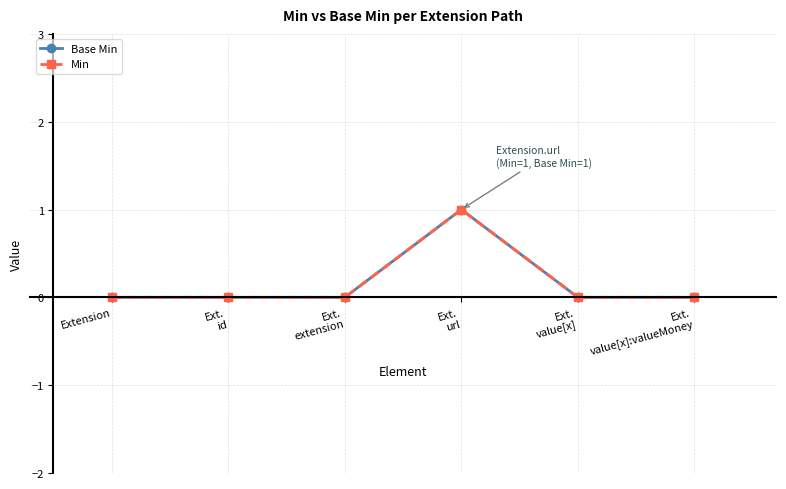

Is this an area chart (filled region under the line)?

No